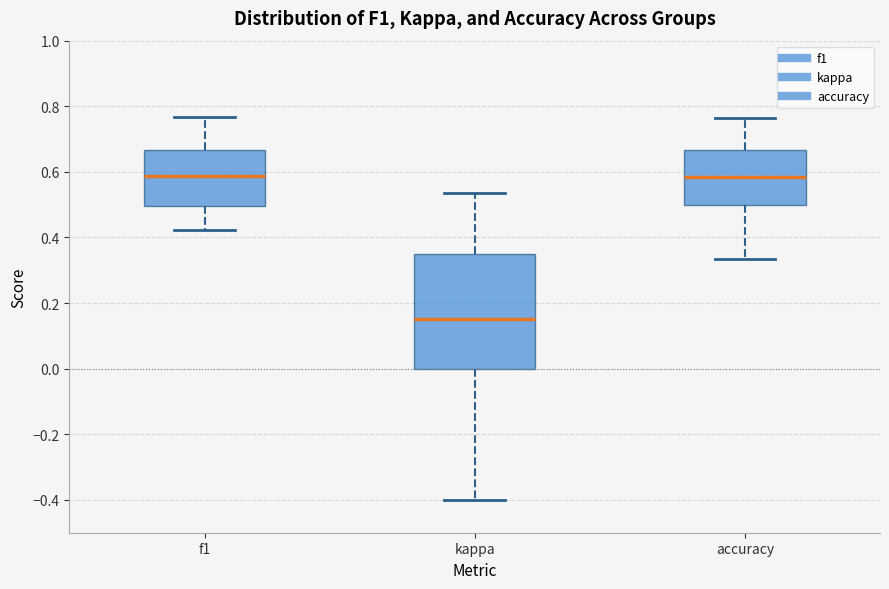

Reading left to right, transcribe this box plot: for each box, give where its median line is, the range the box spans, and where its two whiskers end, as read against the y-axis. The values are not printed on the chart, so give them approximately, as read against the axis.

f1: median 0.58, box 0.50 to 0.66, whiskers 0.42 to 0.76
kappa: median 0.16, box 0.00 to 0.34, whiskers -0.40 to 0.54
accuracy: median 0.58, box 0.50 to 0.66, whiskers 0.34 to 0.76